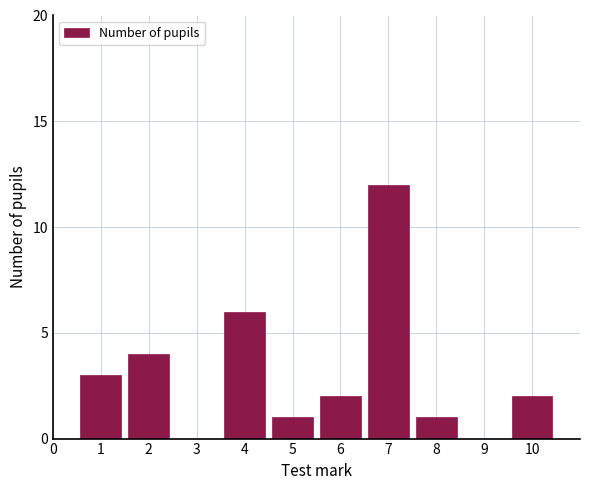

Reading left to right, what are all the values shown in this chart?

1=3	2=4	3=0	4=6	5=1	6=2	7=12	8=1	9=0	10=2